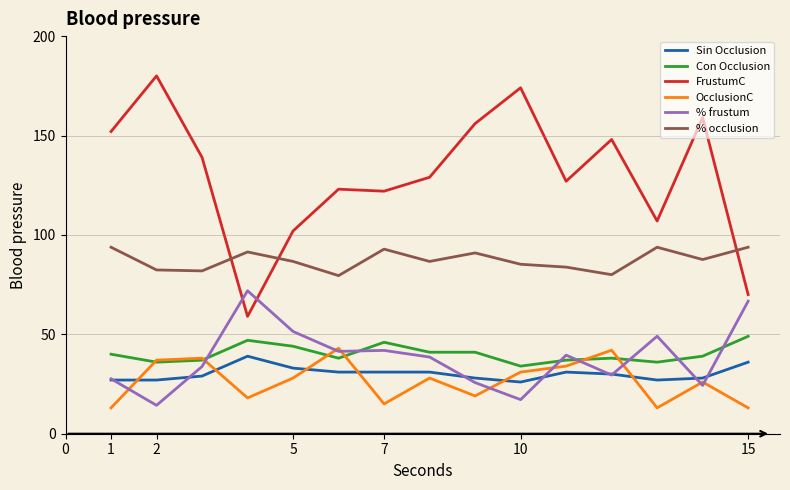

How many categories are shown in the chart?

15